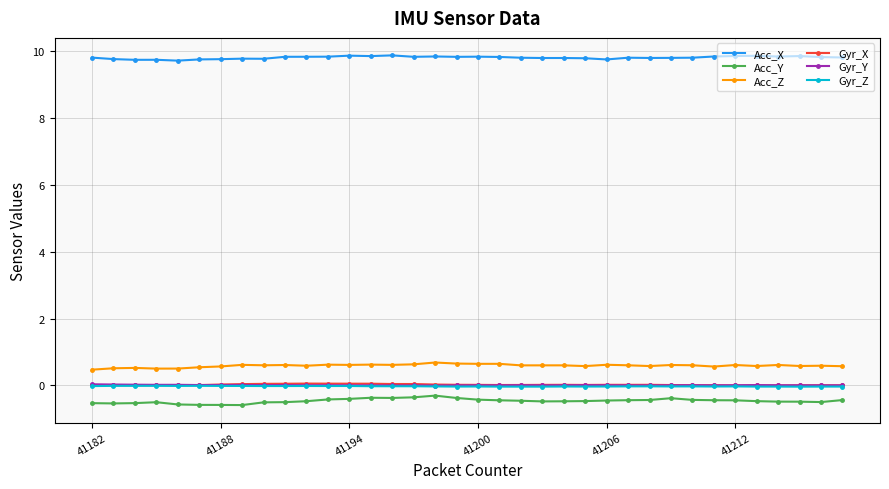

Which series has the largest total across all categories?

Acc_X